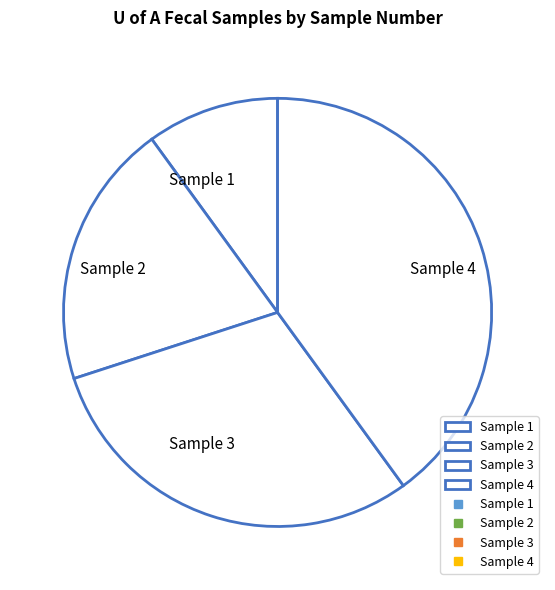

Which has a higher value, Sample 2 or Sample 4?

Sample 4